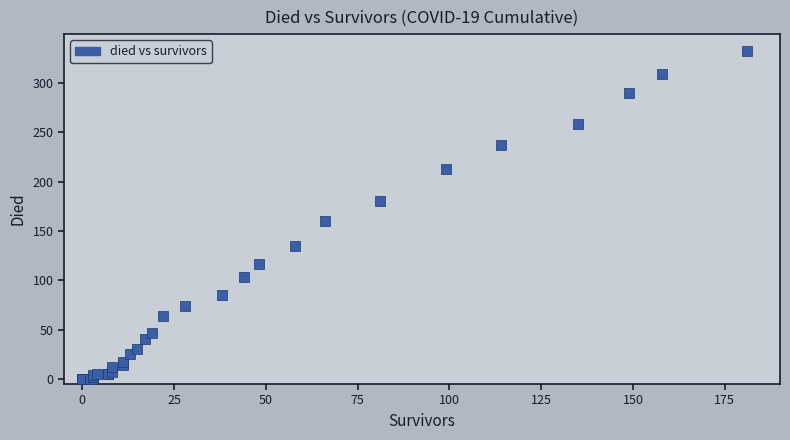

What Y value in the scatter plot is closest to 166?

160